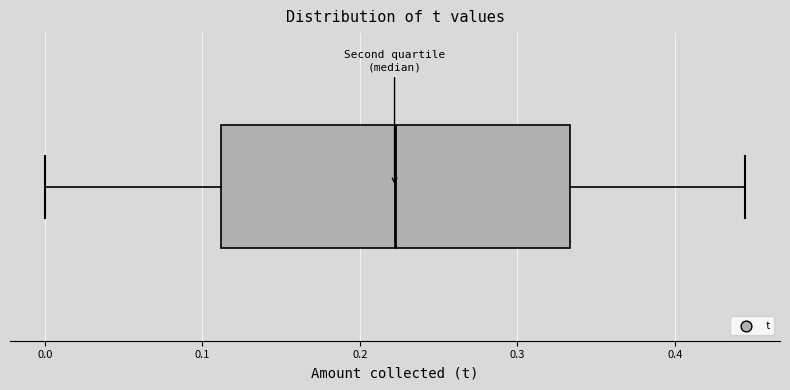

Where does the right whisker of the box end on the x-axis? The values are not printed on the chart, so give them approximately, as read against the axis.

0.44